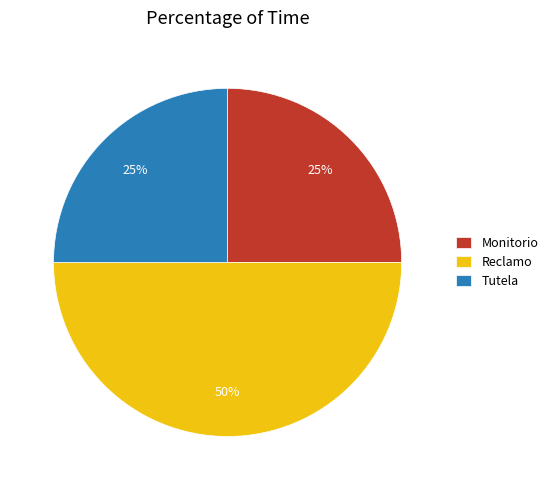

Does Tutela represent more than half of the total?

No